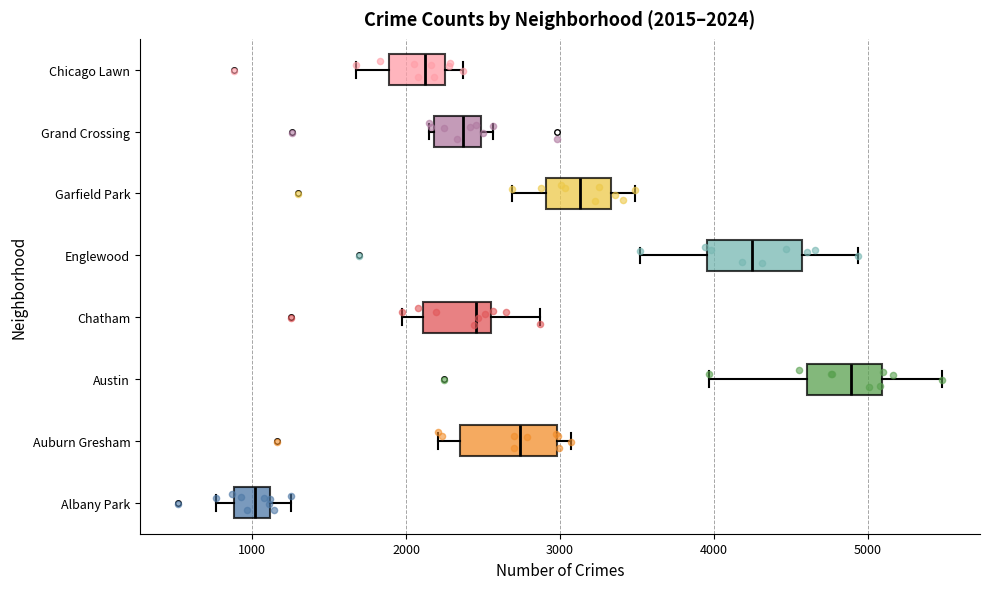

Which box's median line is the furthest to the right?

Austin